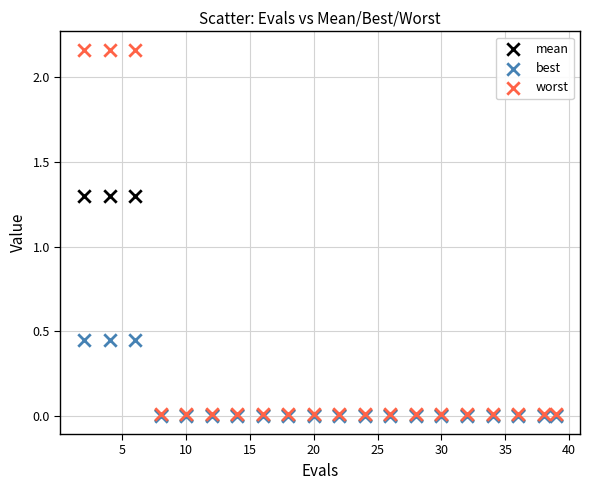

Which series contains the highest Y value?

worst